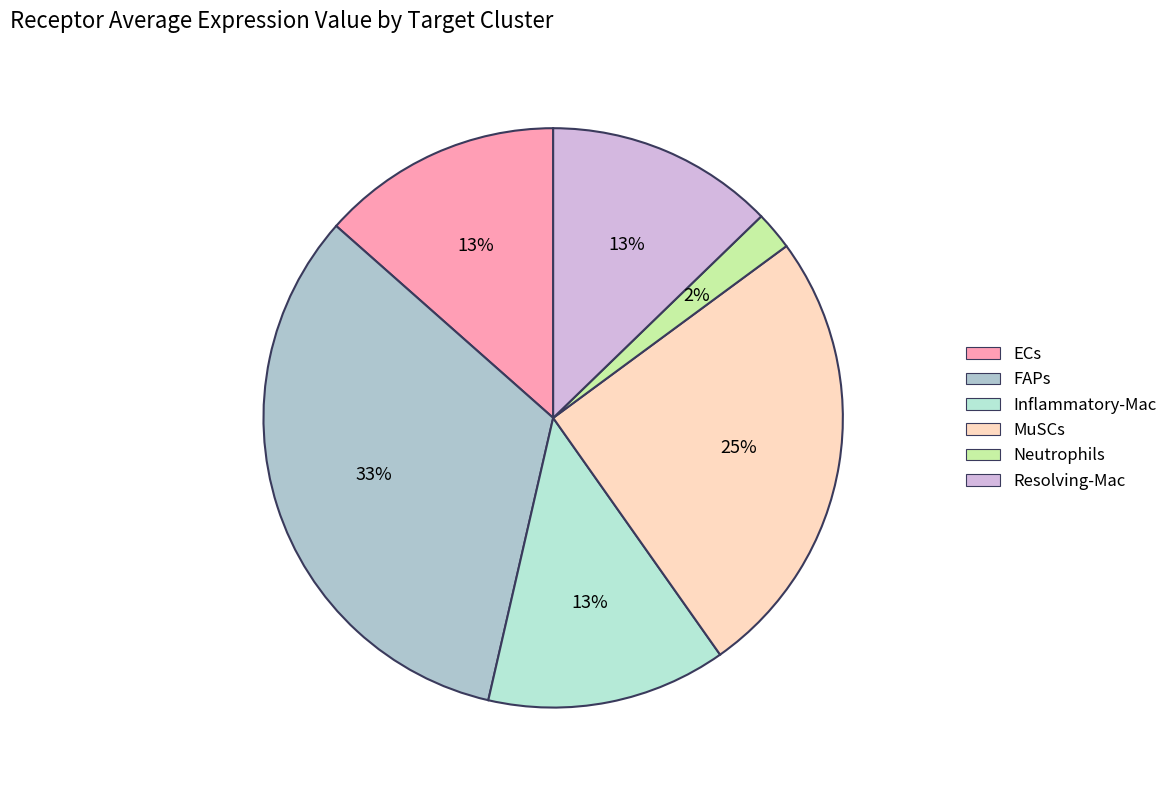

Which category has the biggest portion of the pie?

FAPs